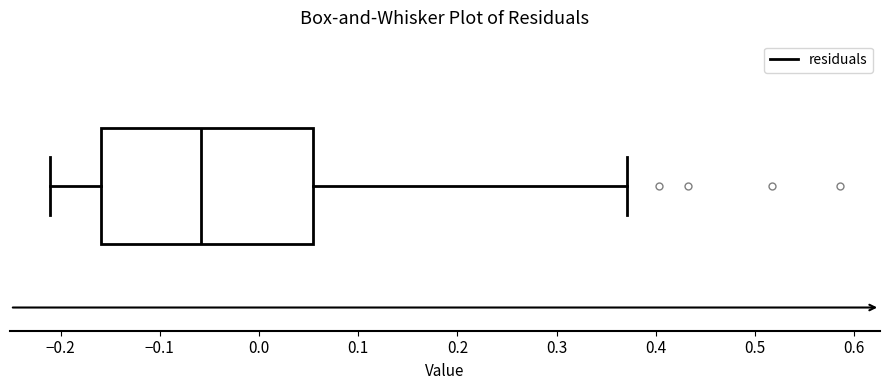

Read this box plot against the x-axis: the position of the median line, the range covered by the box, and the ends of both whiskers. The values are not printed on the chart, so give them approximately, as read against the axis.

median -0.06, box -0.16 to 0.05, whiskers -0.21 to 0.37